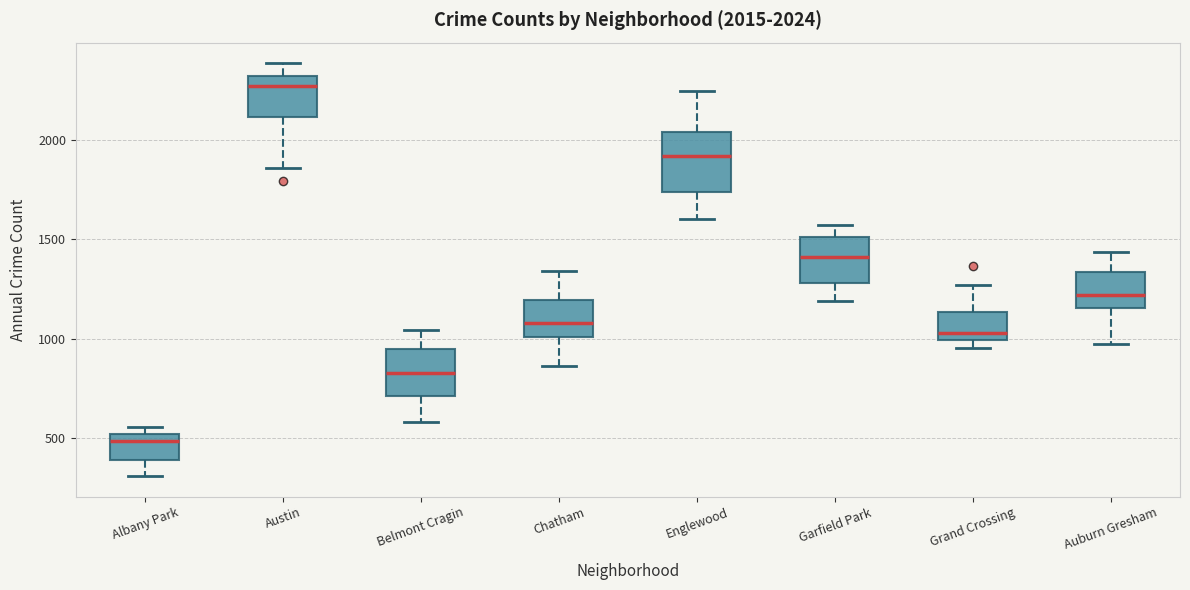

Which box is the tallest, from its lower edge to its upper edge?

Englewood